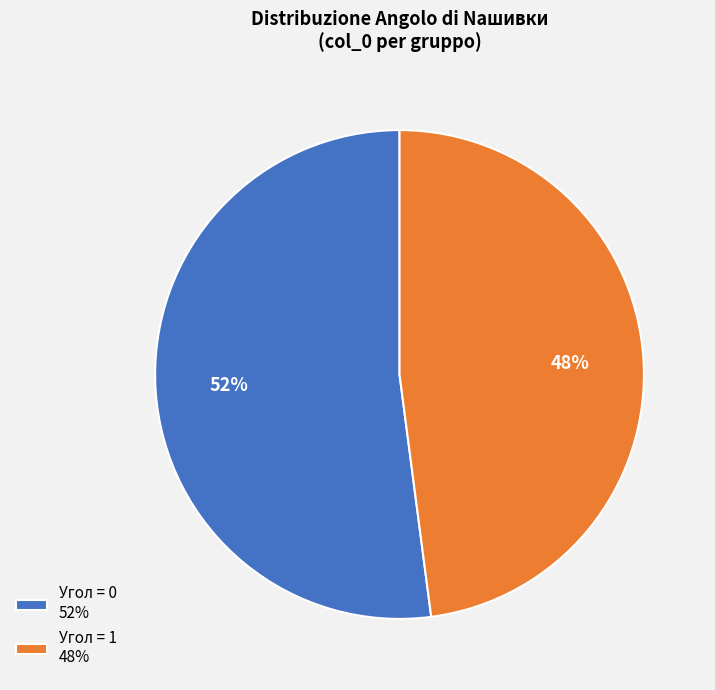

Is there a majority slice in this chart?

Yes